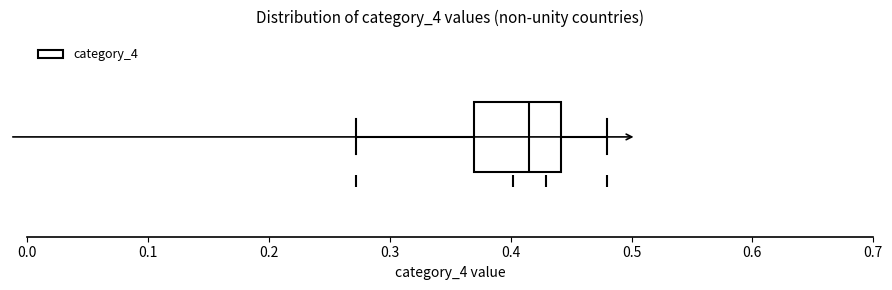

Transcribe this box plot: give where the median line is, the range the box spans, and where the two whiskers end, as read against the x-axis. The values are not printed on the chart, so give them approximately, as read against the axis.

median 0.42, box 0.37 to 0.44, whiskers 0.27 to 0.48